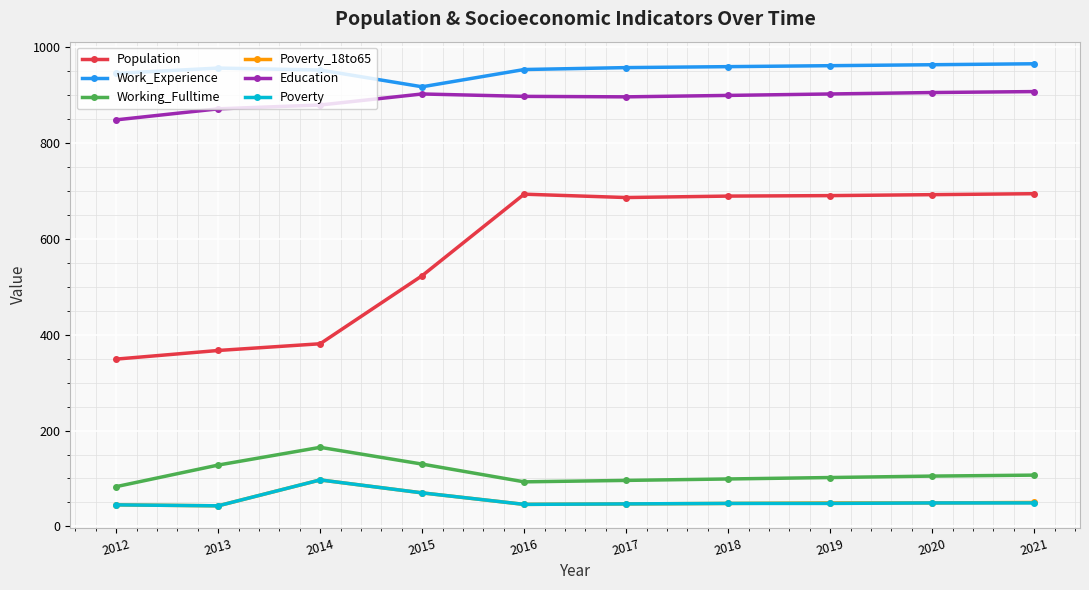

Between 2014 and 2015, which series saw the biggest shift?

Population